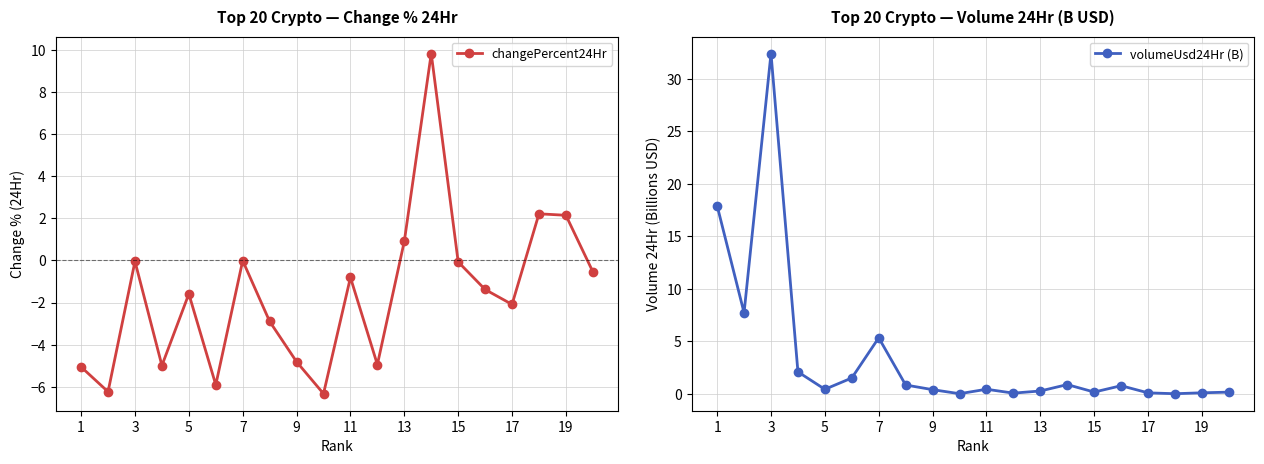

True or false: volumeUsd24Hr (B) has more than 1 interior local peaks.

True